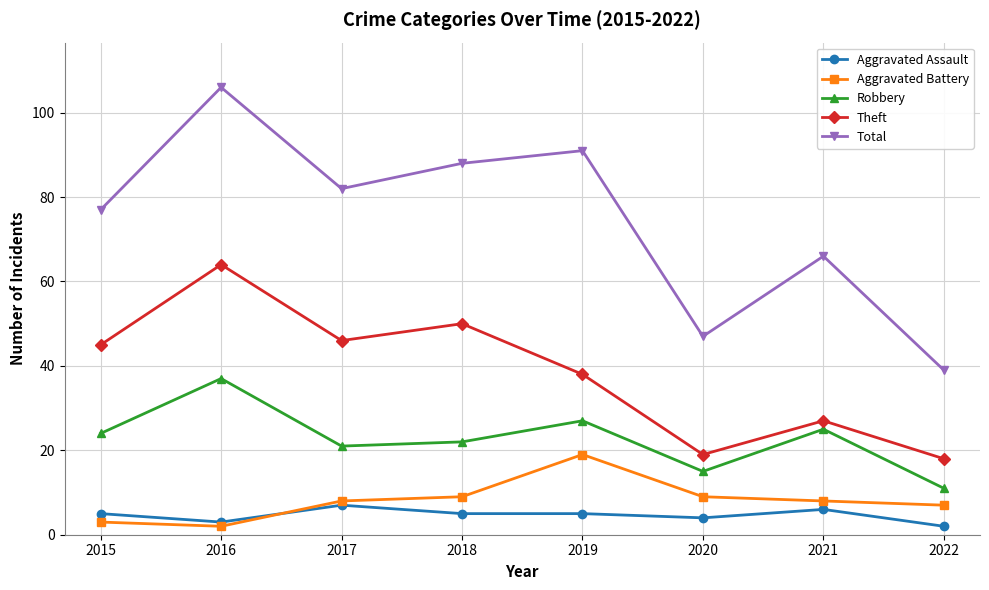

Rank the series by their maximum value, from highest to lowest.

Total, Theft, Robbery, Aggravated Battery, Aggravated Assault